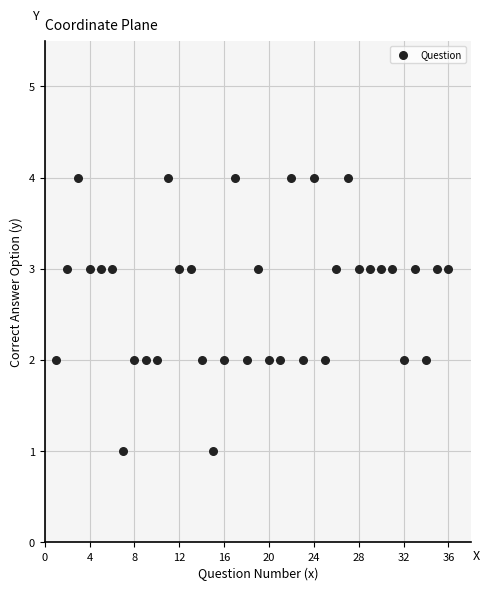

What is the range of Y values (max minus min)?

3